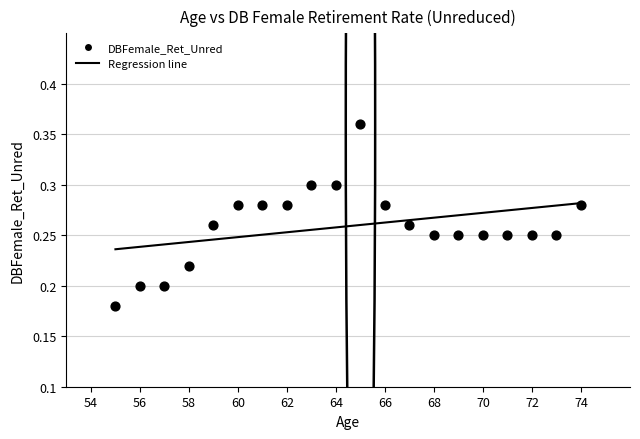

What is the range of X values (max minus min)?

19.0